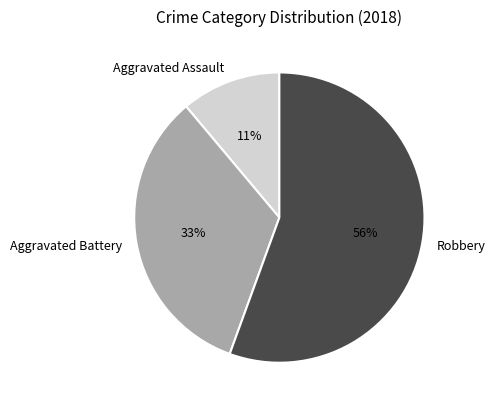

Do Aggravated Assault and Robbery together represent more than half of the pie?

Yes